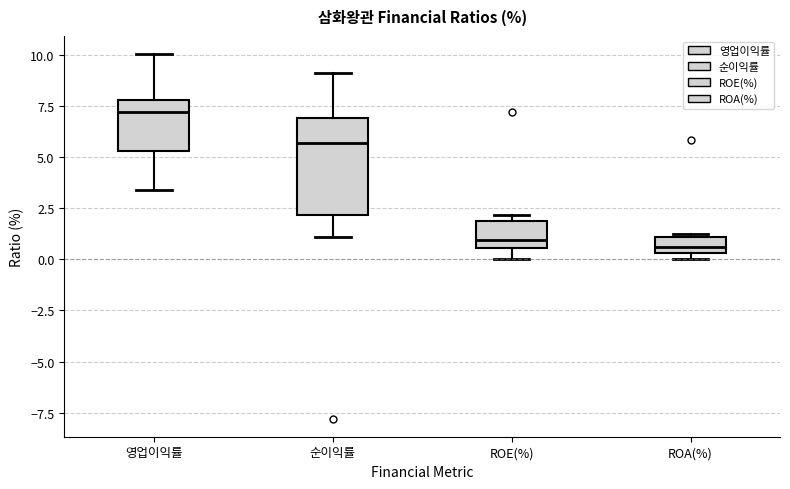

Reading left to right, transcribe this box plot: for each box, give where its median line is, the range the box spans, and where its two whiskers end, as read against the y-axis. The values are not printed on the chart, so give them approximately, as read against the axis.

영업이익률: median 7.0, box 5.5 to 8.0, whiskers 3.5 to 10.0
순이익률: median 5.5, box 2.0 to 7.0, whiskers 1.0 to 9.0
ROE(%): median 1.0, box 0.5 to 2.0, whiskers 0.0 to 2.0 (just above the box's upper edge)
ROA(%): median 0.5 (just above the box's lower edge), box 0.5 to 1.0, whiskers 0.0 to 1.0 (just above the box's upper edge)